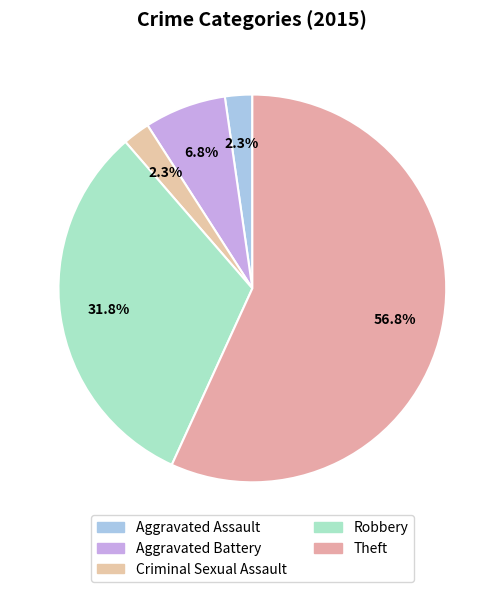

What is the change in value from Aggravated Assault to Aggravated Battery?

+2